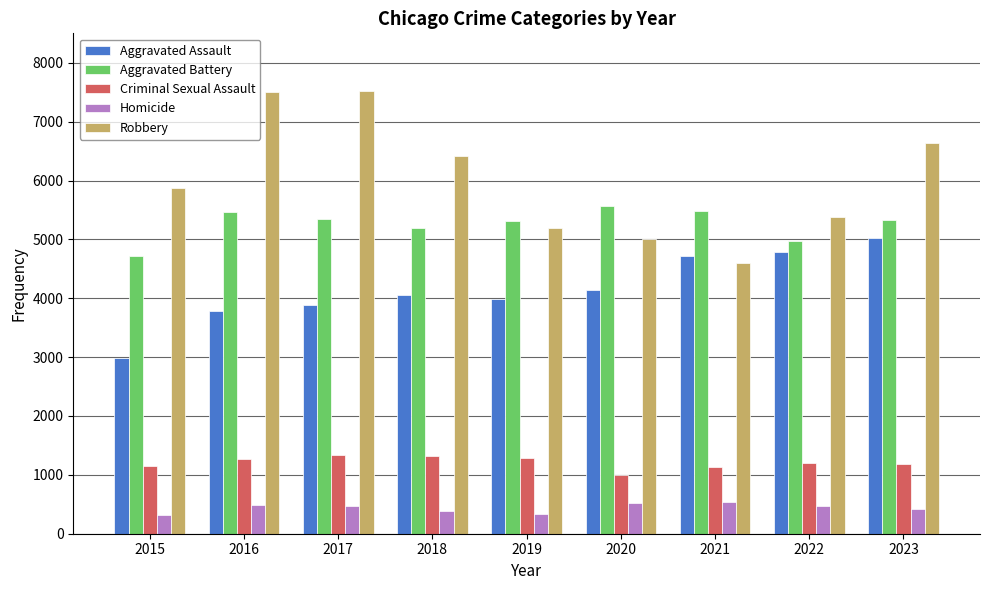

Is it true that Aggravated Assault equals 6308 at 2017?

False